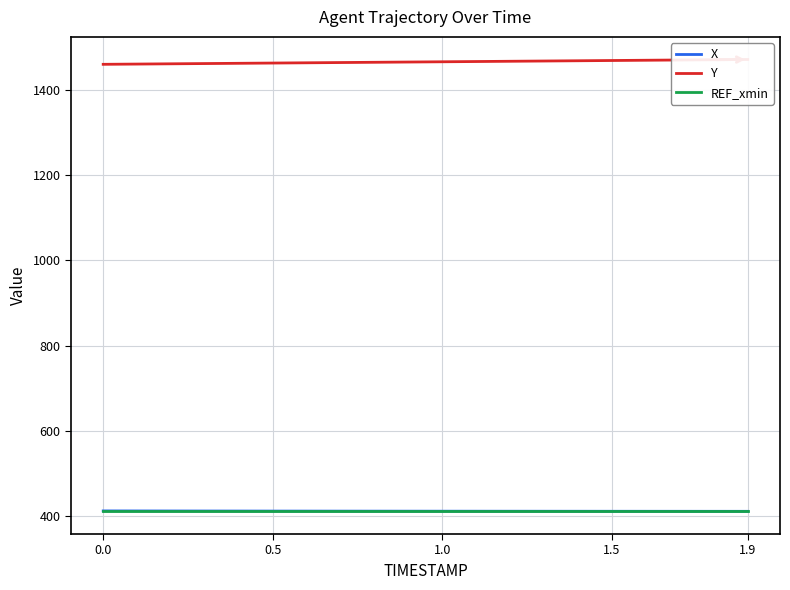

How many distinct data groups are displayed?

3